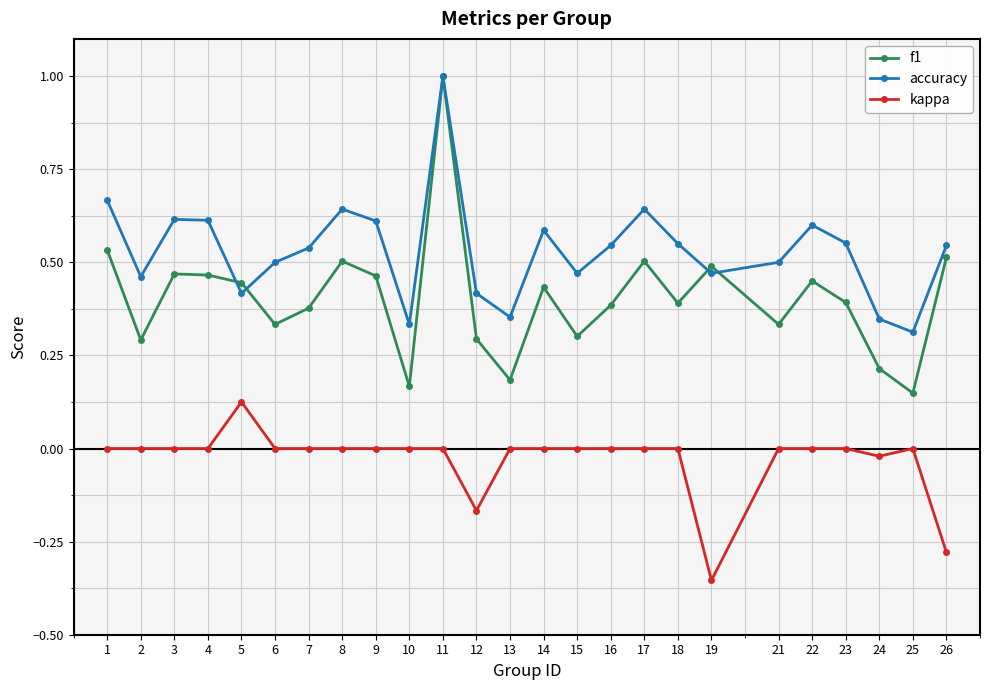

True or false: accuracy has a value of 0.4 at 23.

False